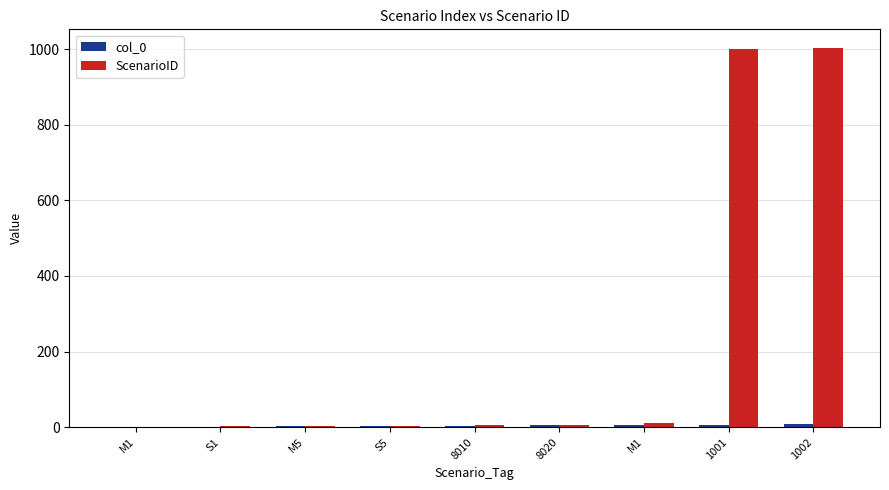

True or false: col_0 has a value of 6 at 8010.

False